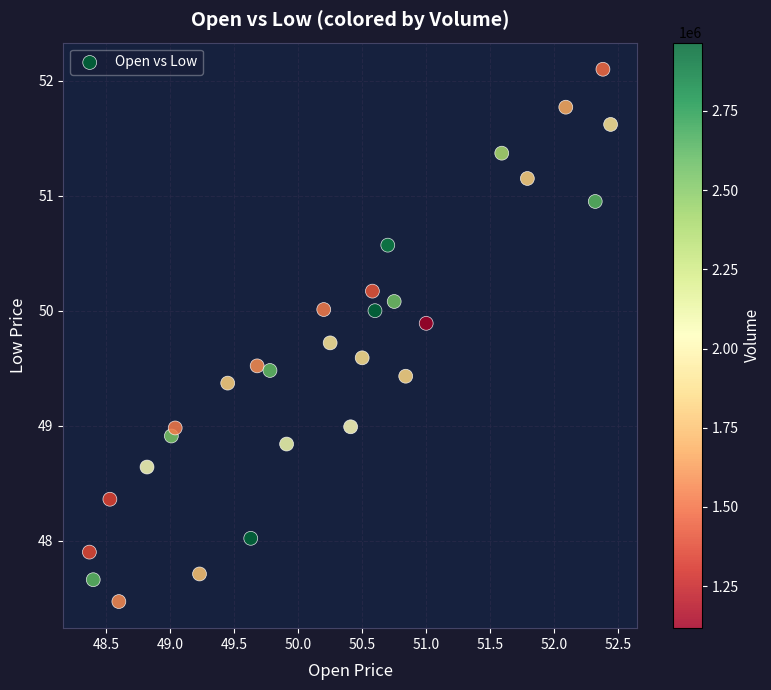

What is the range of Y values (max minus min)?

4.6